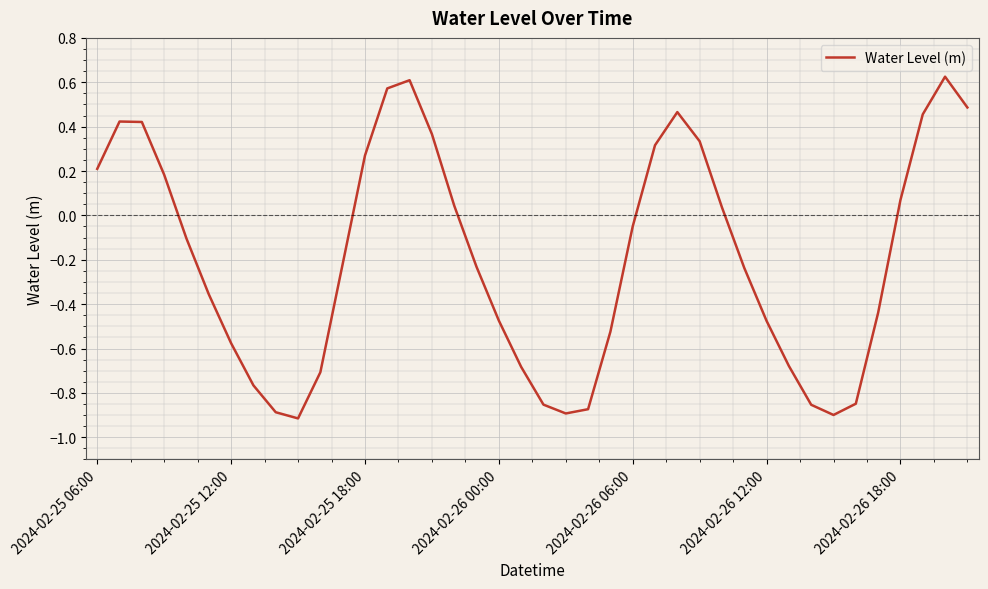

What is the difference between the maximum and minimum values?

1.5